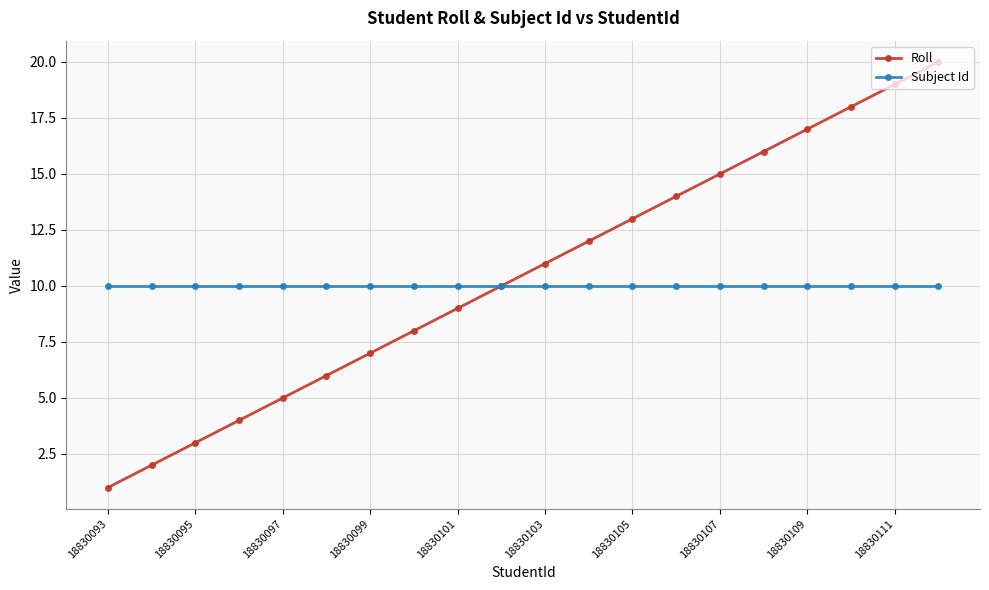

Which series has the widest spread of values?

Roll